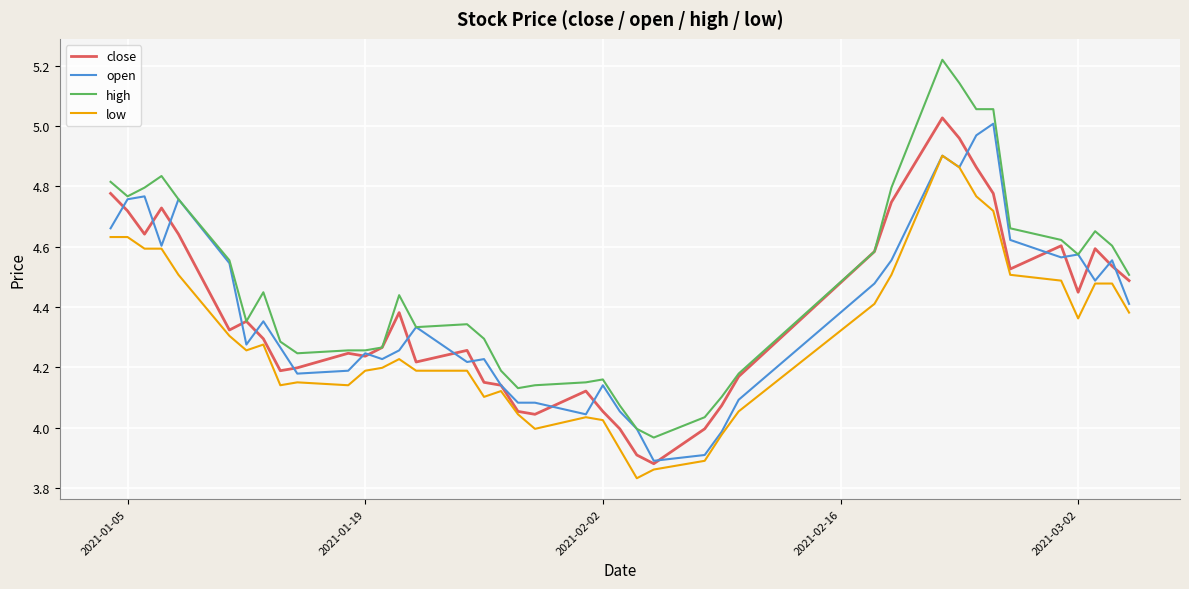

What is the sum of all close values?

175.2